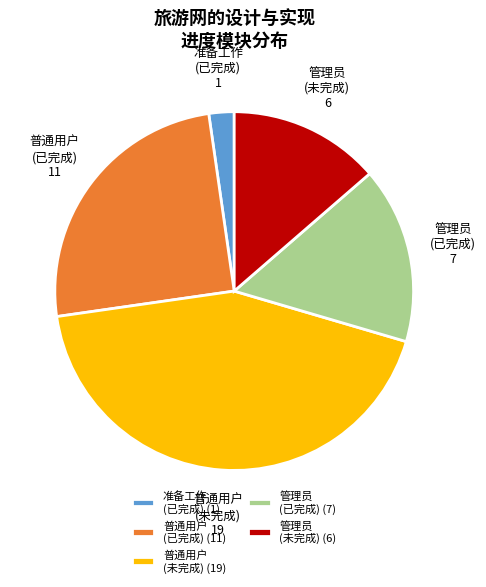

Which category has the biggest portion of the pie?

普通用户 (未完成) (19)